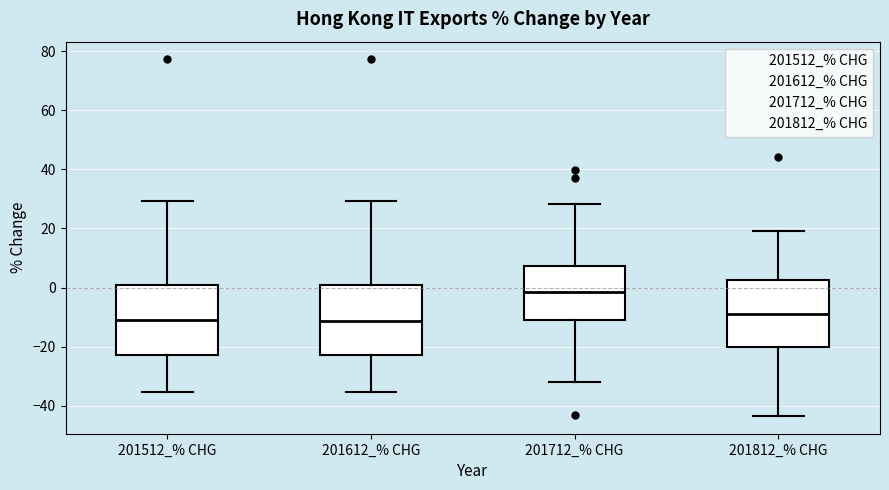

Which box's median line is the highest?

201712_% CHG